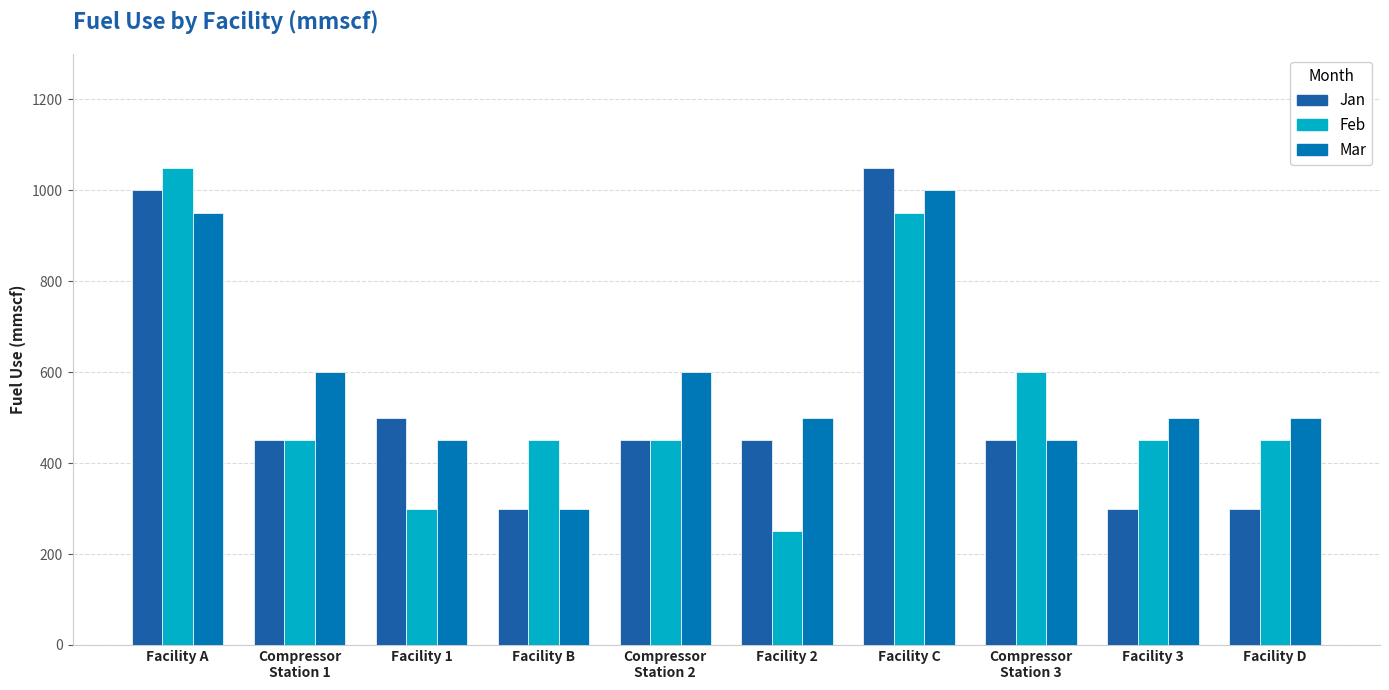

Read the Feb value at Compressor
Station 2.

450